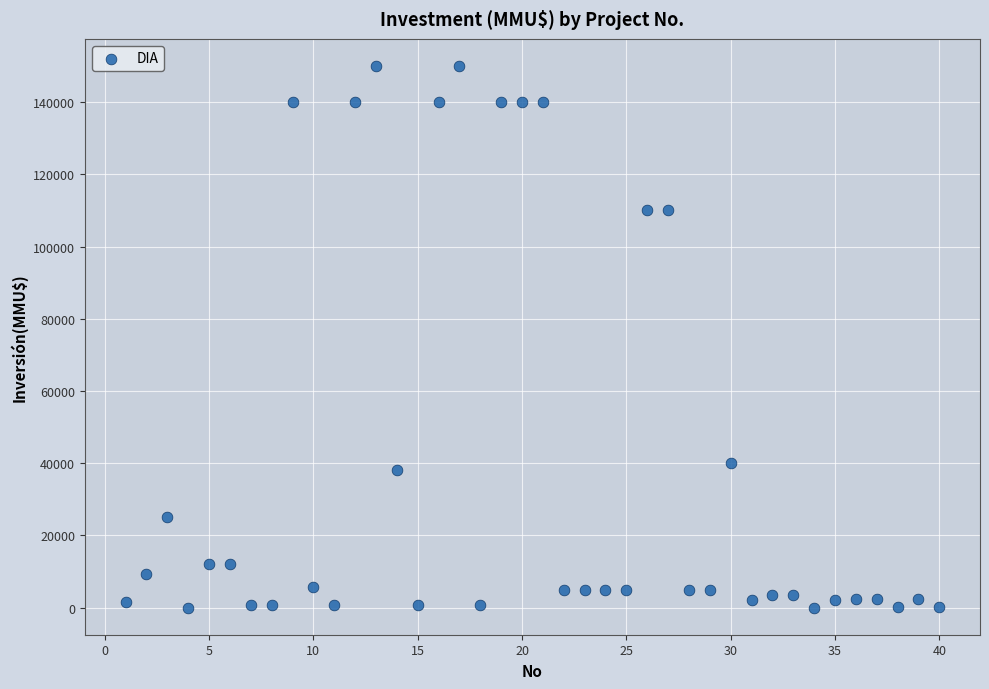

What is the range of X values (max minus min)?

39